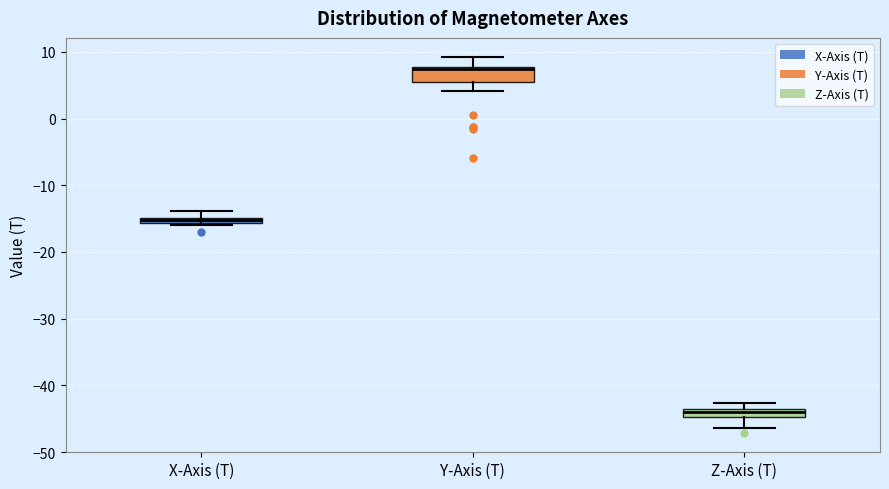

Which box's median line is the lowest?

Z-Axis (T)